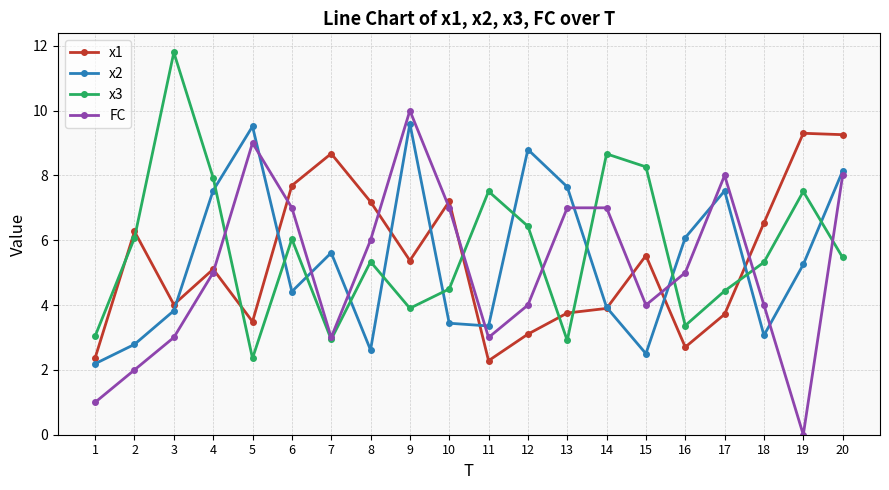

Does the chart have visible grid lines?

Yes